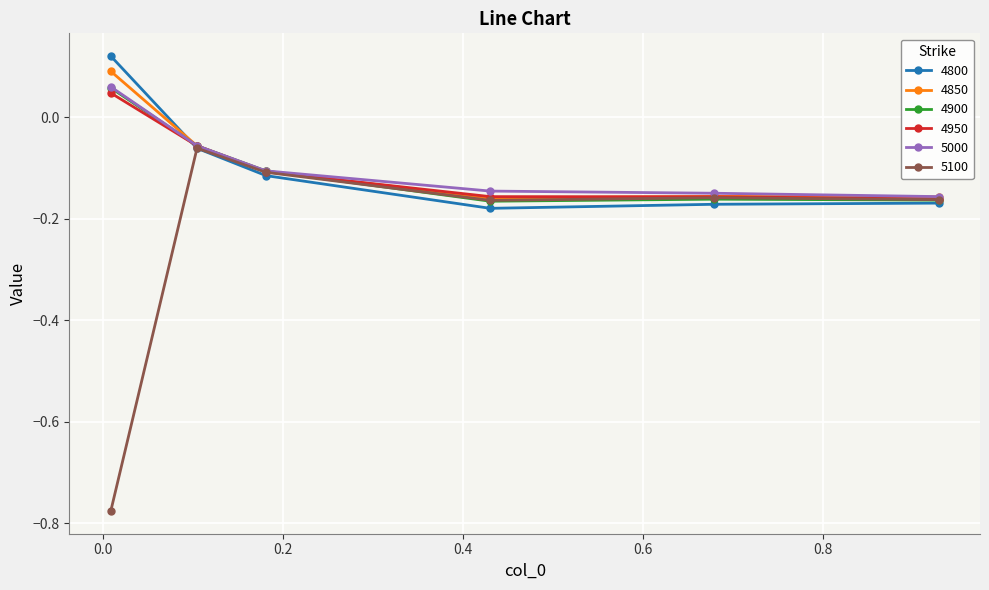

How many values in the 4900 series are below 0?

5